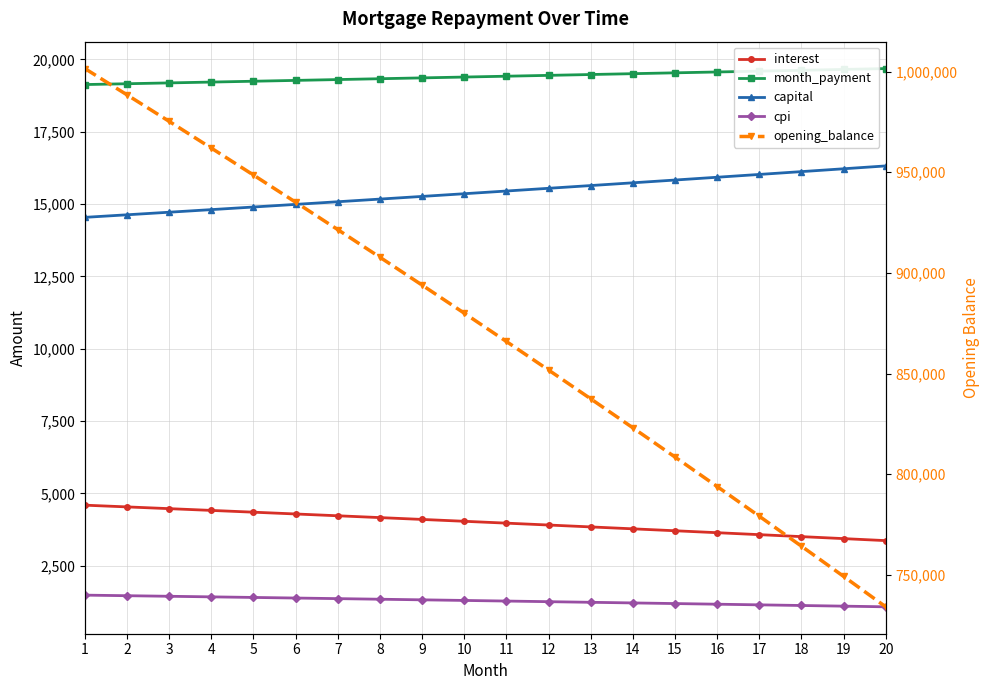

Where does the opening_balance series first go above 880010?

1